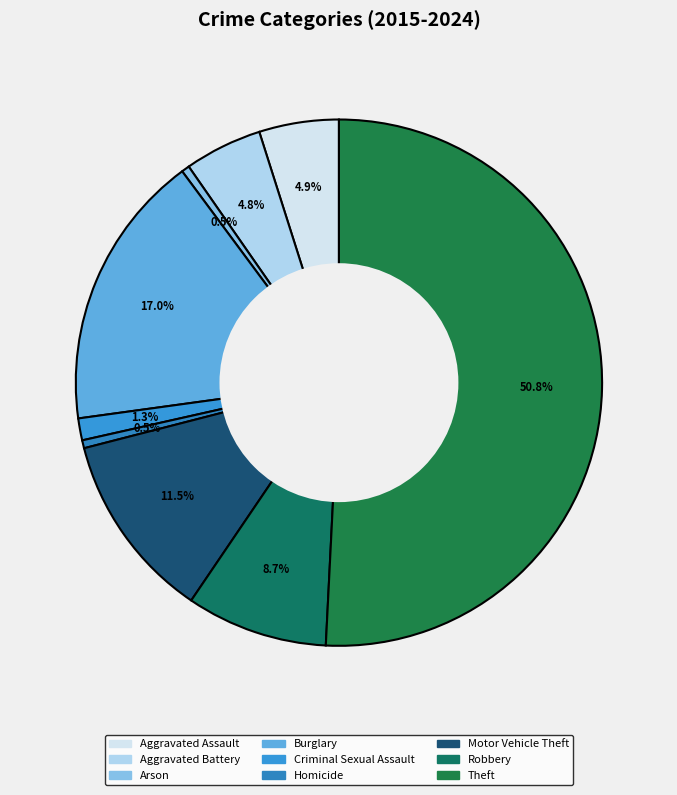

What is the total percentage of Robbery and Theft?

59.5%